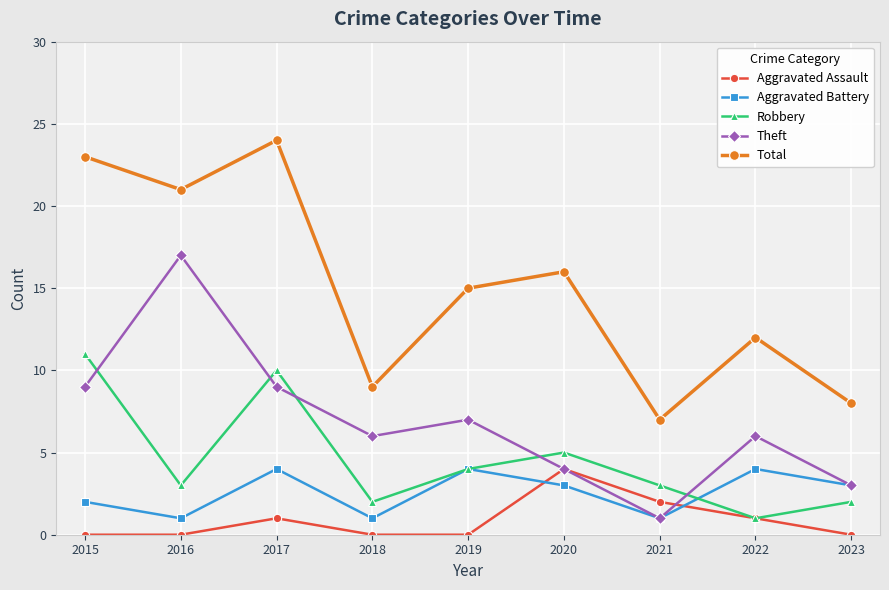

The value of Aggravated Battery at 2023 is 3. True or false?

True